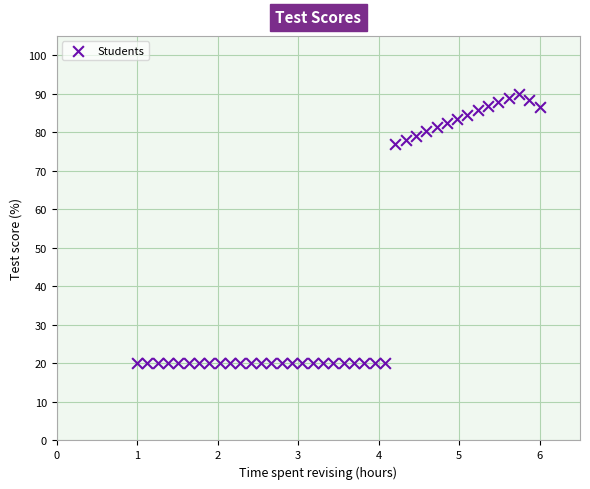

What is the range of X values (max minus min)?

5.0